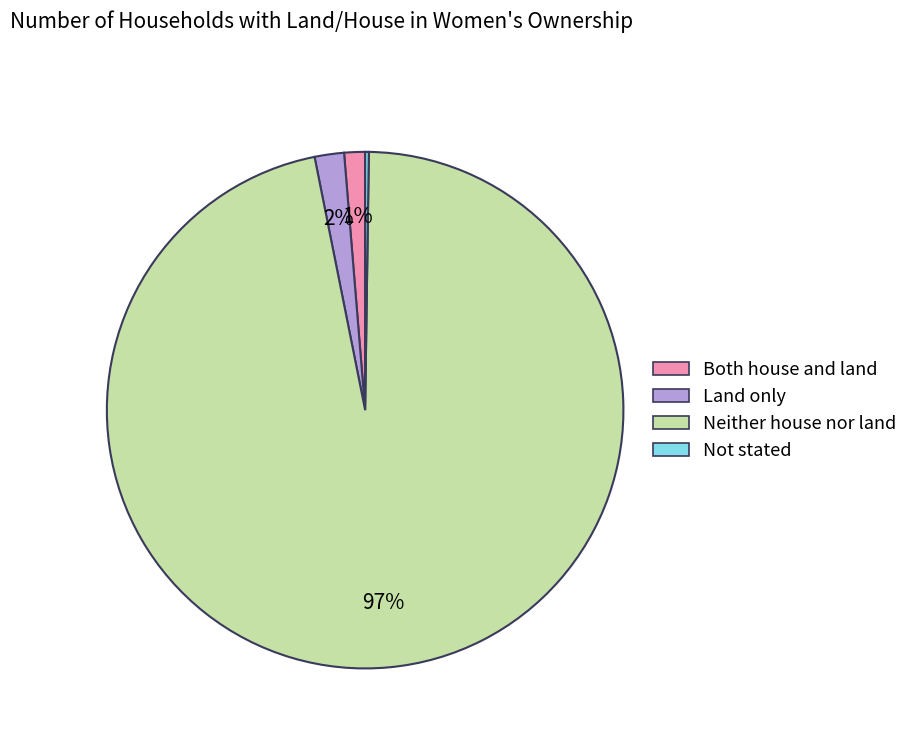

True or false: Neither house nor land accounts for 87% of the total.

False